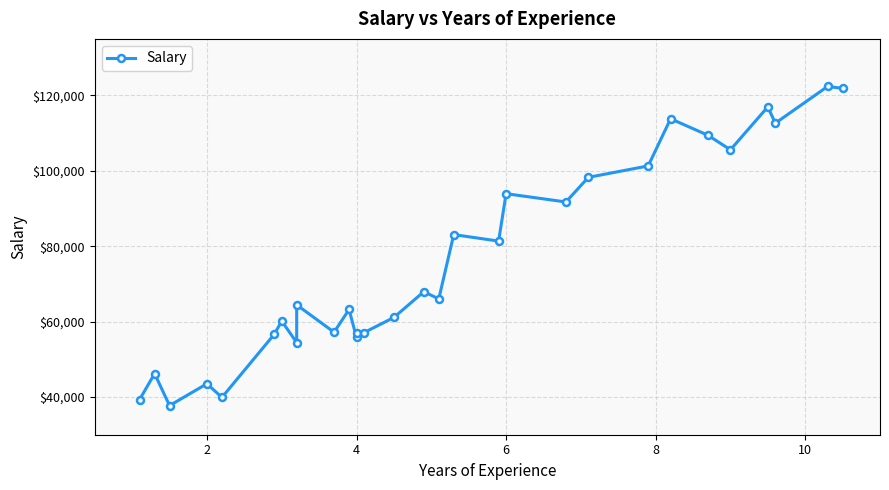

Reading left to right, transcribe all the data shown in this chart.

39343	46205	37731	43525	39891	56642	60150	54445	64445	57189	63218	55794	56957	57081	61111	67938	66029	83088	81363	93940	91738	98273	101302	113812	109431	105582	116969	112635	122391	121872